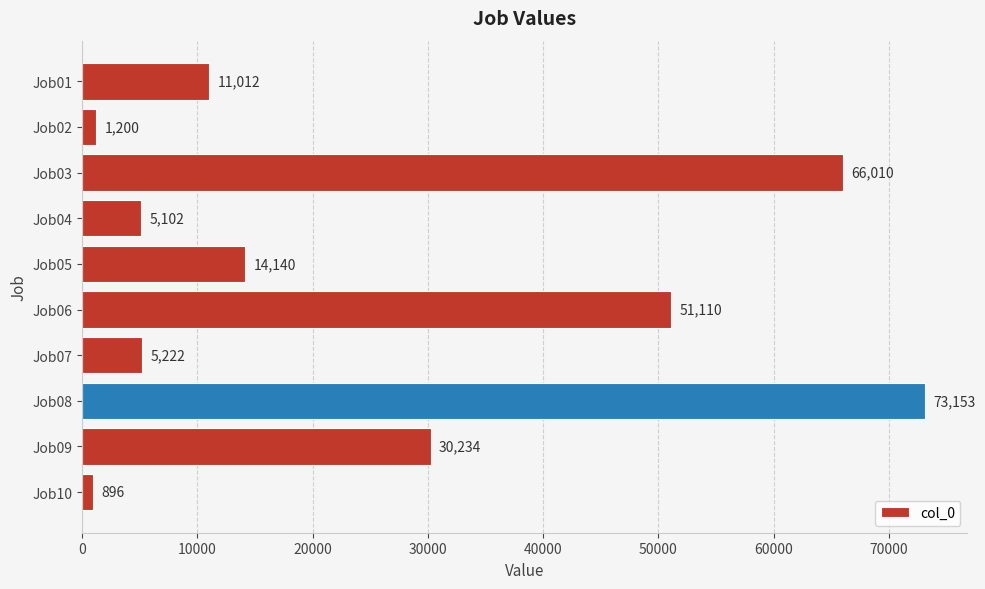

What is the value of the 5th bar from the top?

14140